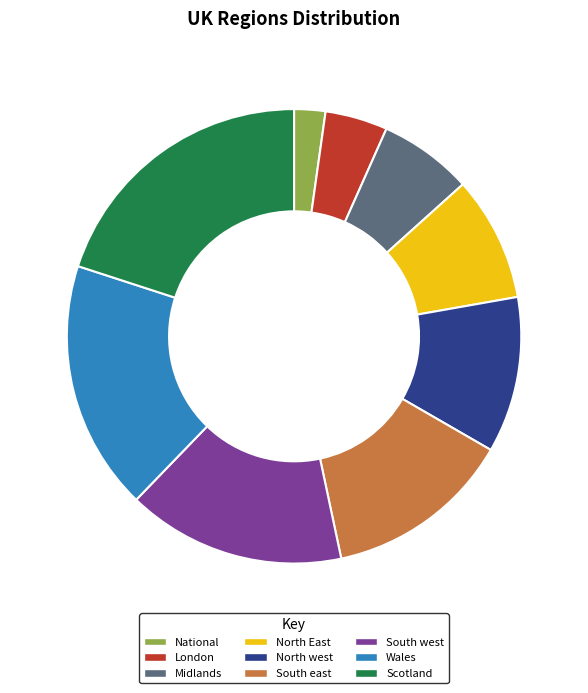

Approximately how many times larger is the value at Scotland compared to South west?

1.3